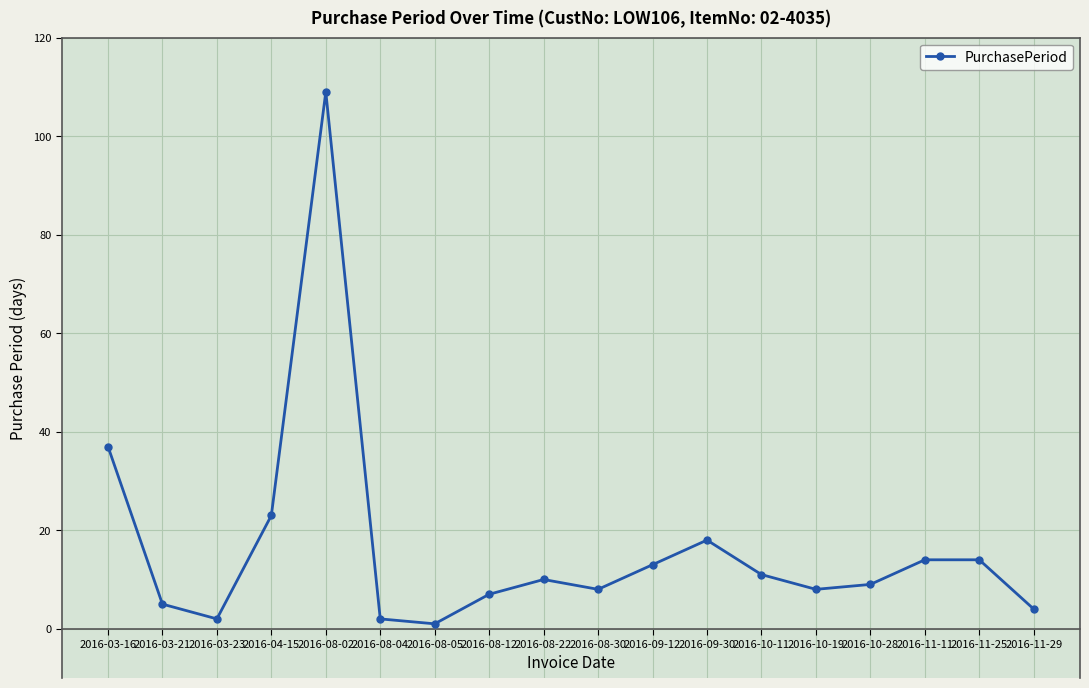

What is the sum of all values?

295